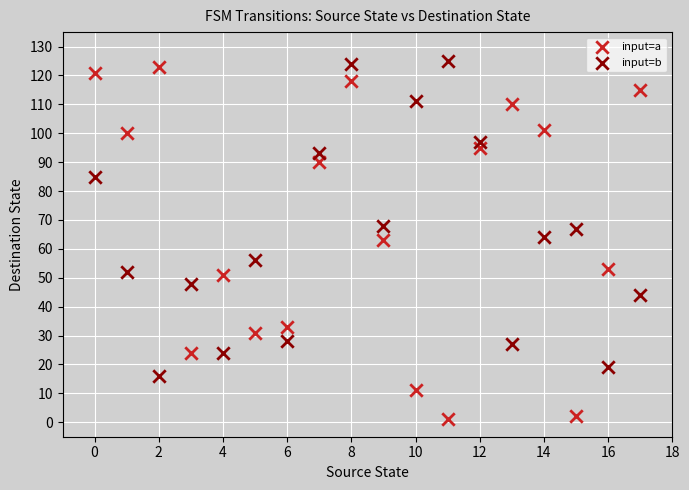

Which series contains the highest Y value?

input=b